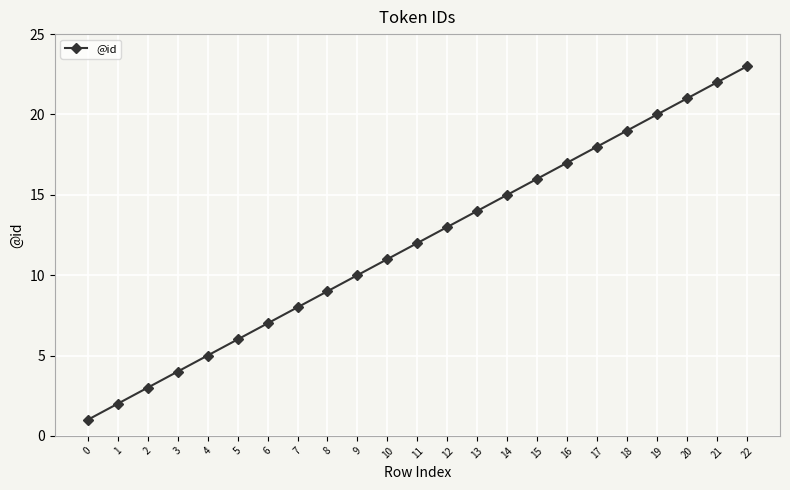

What is the greatest value displayed?

23